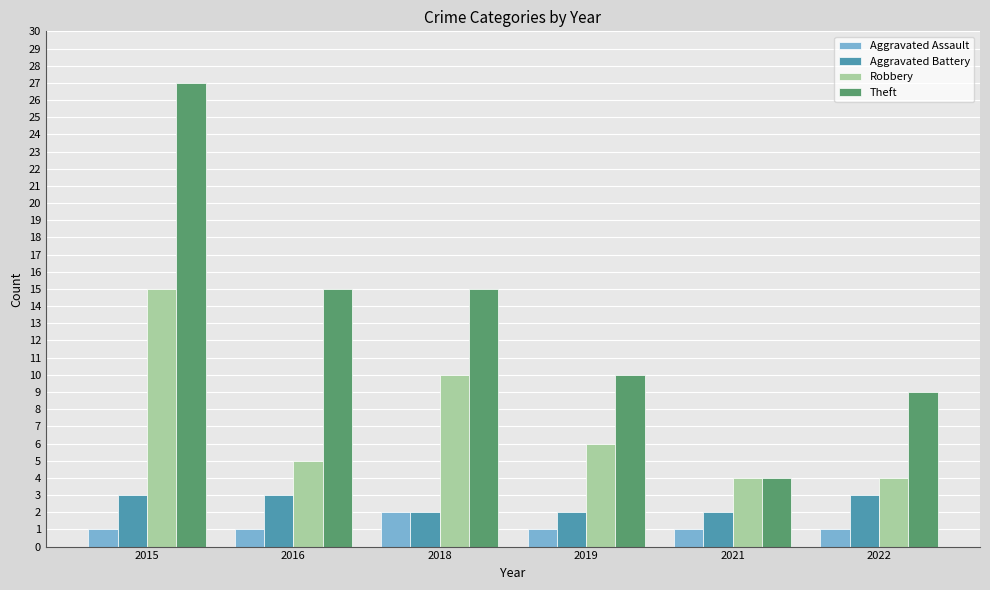

What are all the series names shown in the legend?

Aggravated Assault, Aggravated Battery, Robbery, Theft